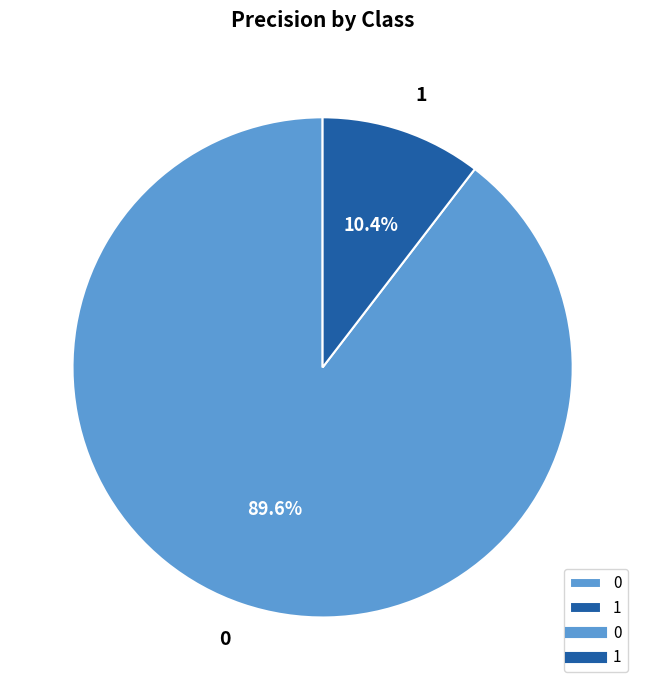

Combined, do 1 and 0 account for over 50%?

Yes